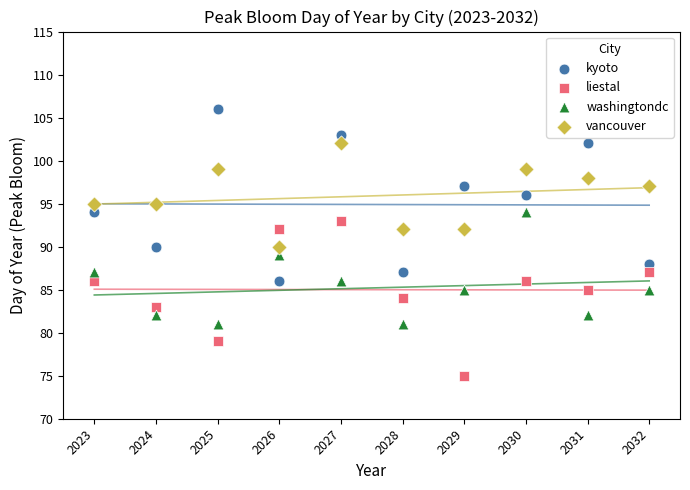

Which series has the largest Y range (max minus min)?

kyoto